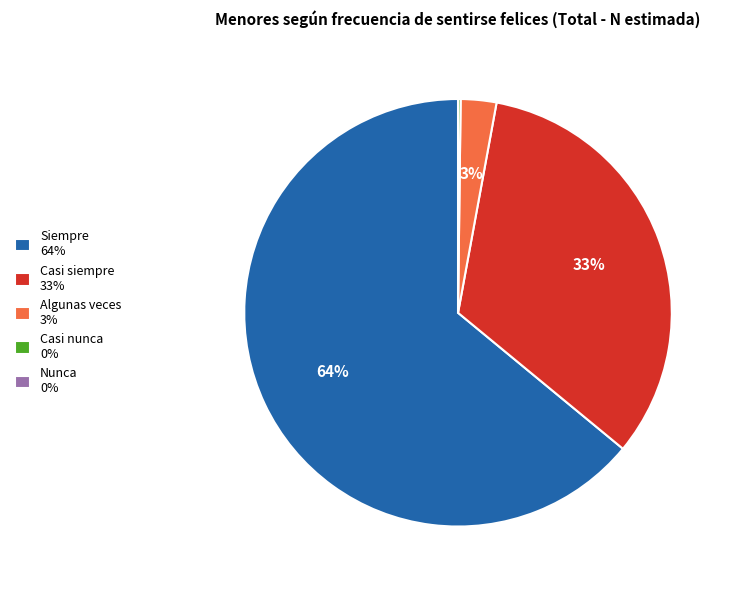

To the nearest percent, what portion does Siempre represent?

64%